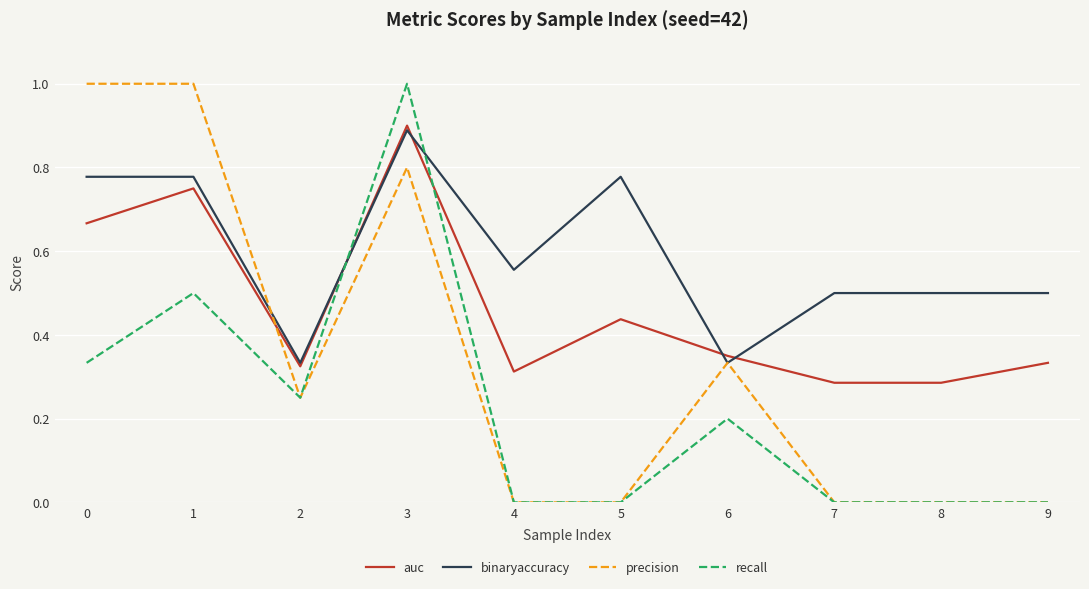

Is it true that auc equals 0.6 at 5?

False